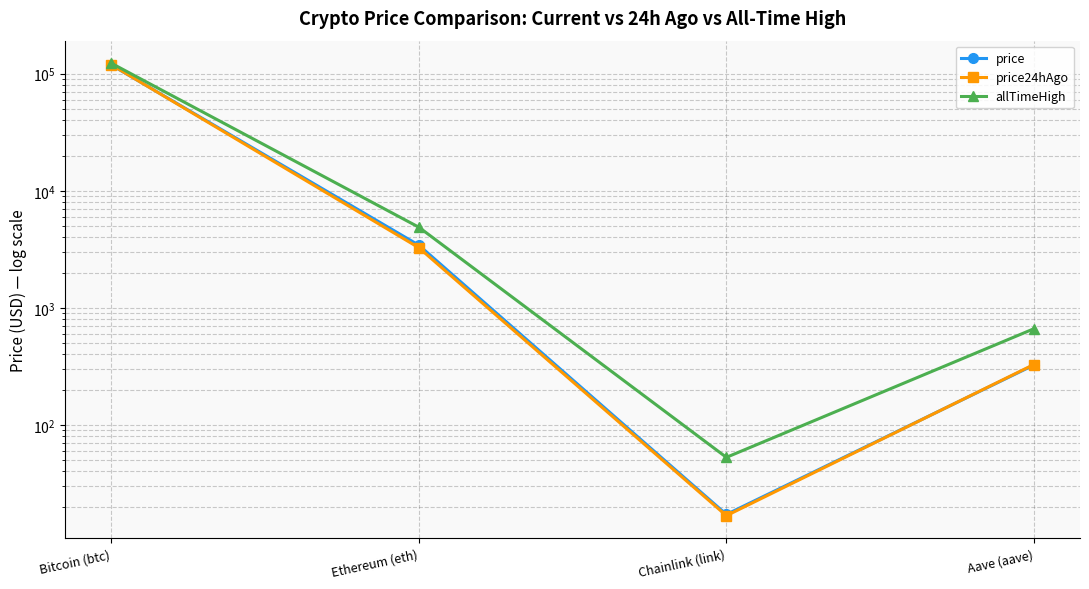

At Ethereum (eth), list the series in order from smallest to largest.

price24hAgo, price, allTimeHigh